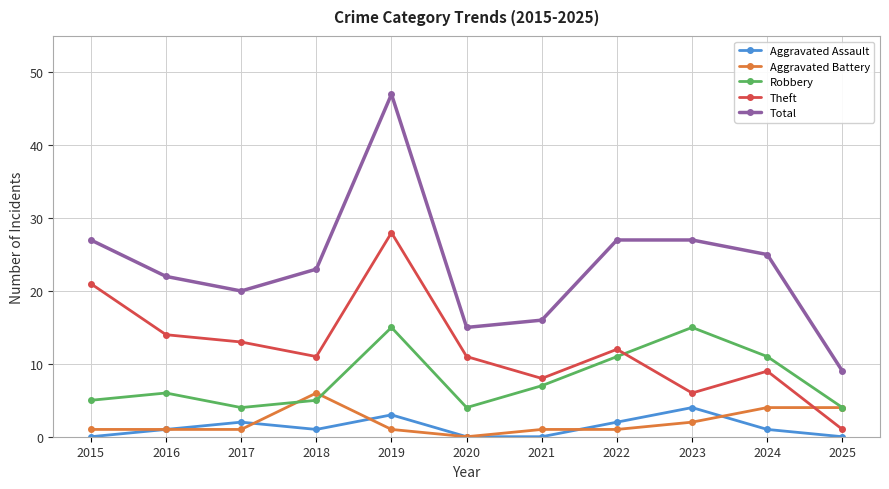

At which label does Theft reach its peak?

2019